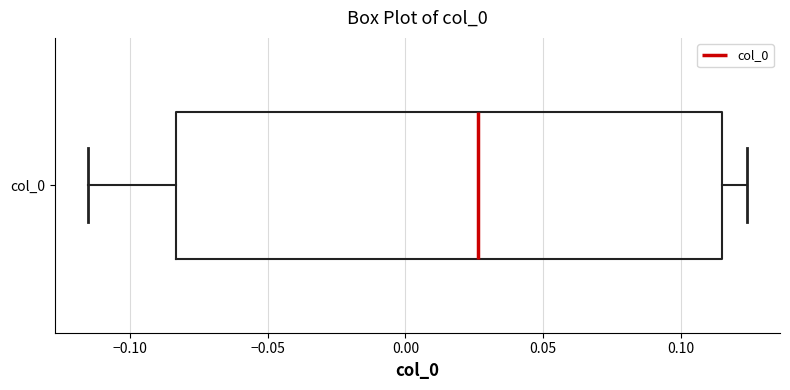

Read this box plot against the x-axis: the position of the median line, the range covered by the box, and the ends of both whiskers. The values are not printed on the chart, so give them approximately, as read against the axis.

median 0.025, box -0.085 to 0.115, whiskers -0.115 to 0.125